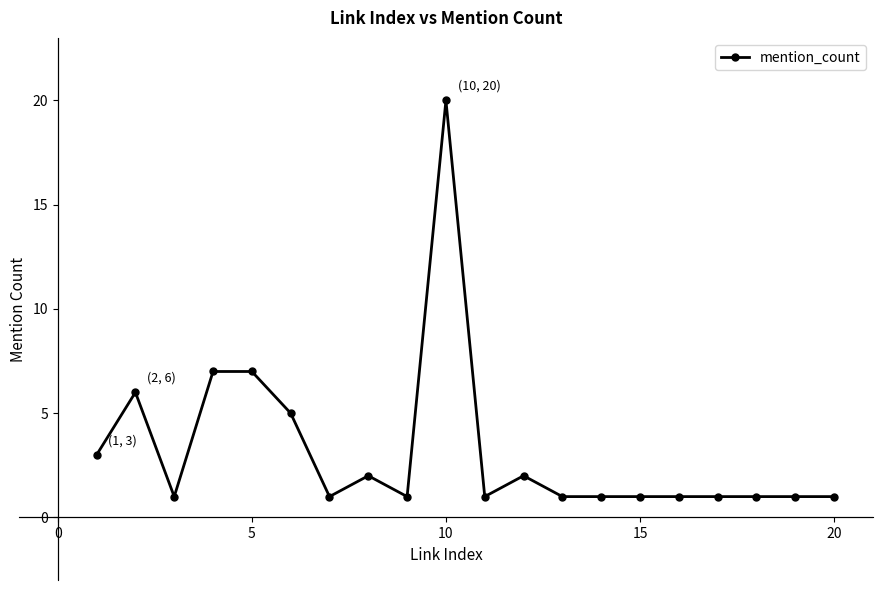

What is the average value?

3